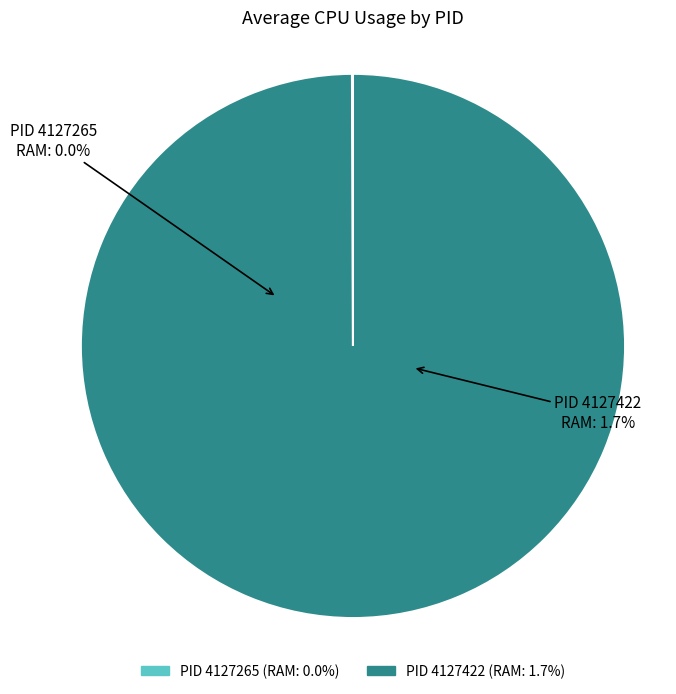

To the nearest percent, what is the combined percentage of 4127265 and 4127422?

100%